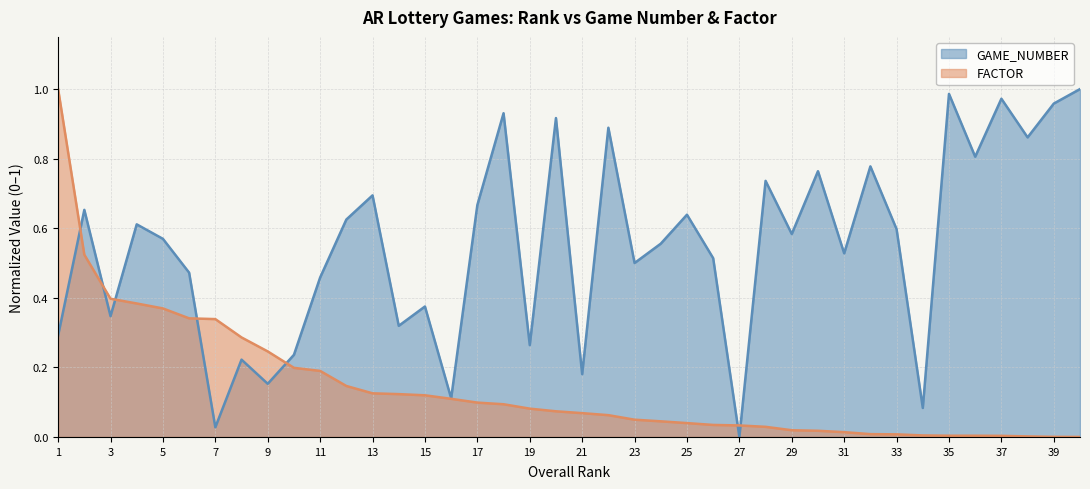

True or false: FACTOR has a value of 0.1 at 17.

True